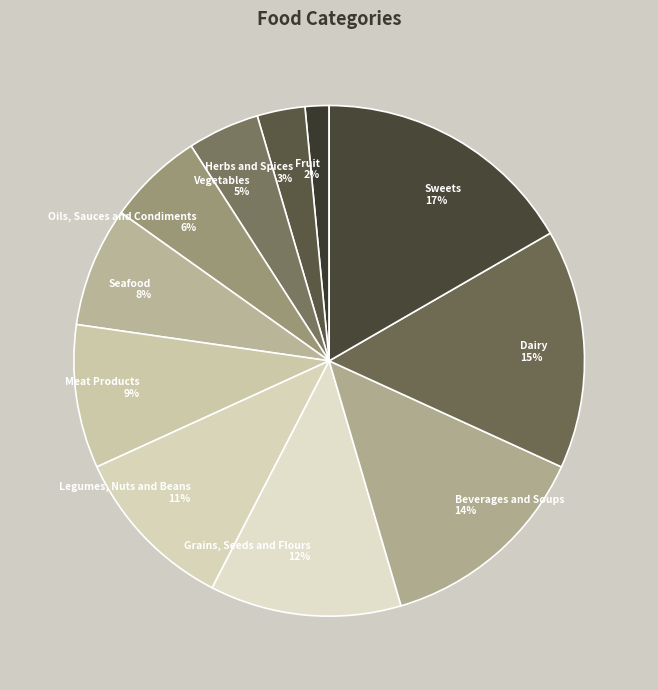

Count the number of slices in the pie.

11